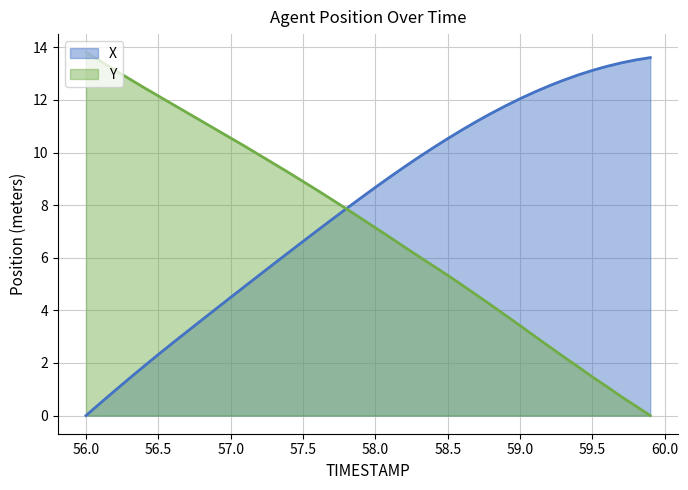

What is the value of the X point at the 6th from the left?

2.3